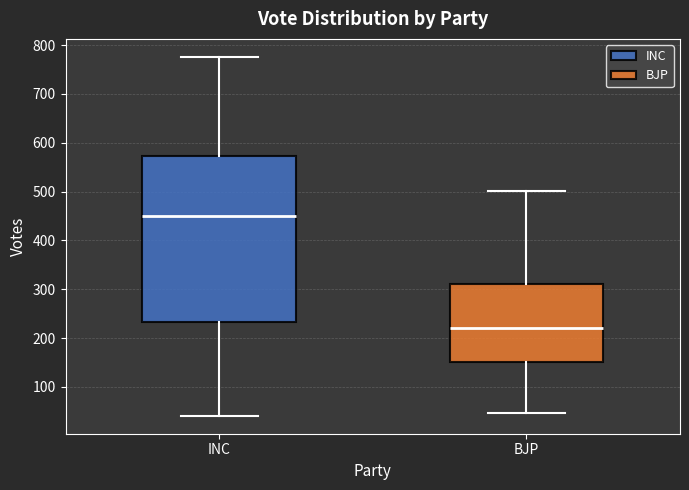

Reading left to right, transcribe this box plot: for each box, give where its median line is, the range the box spans, and where its two whiskers end, as read against the y-axis. The values are not printed on the chart, so give them approximately, as read against the axis.

INC: median 450, box 230 to 570, whiskers 40 to 780
BJP: median 220, box 150 to 310, whiskers 50 to 500